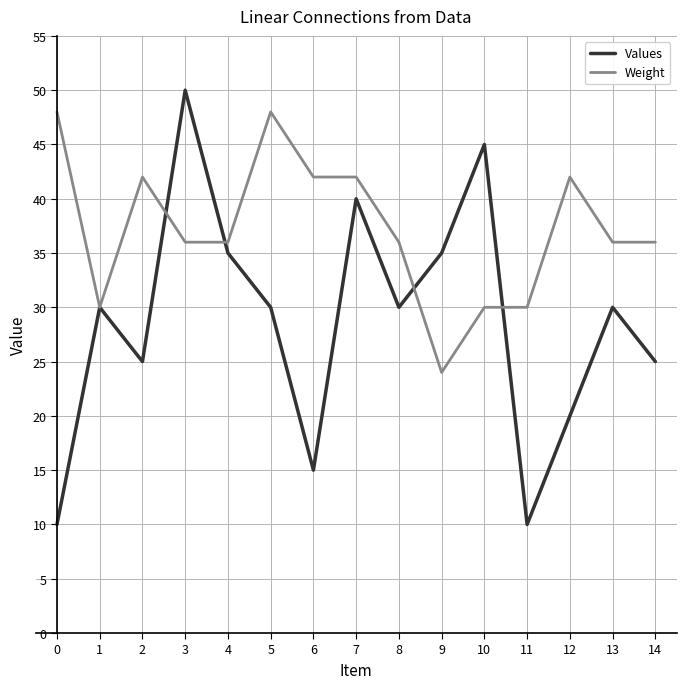

What is the minimum value for Weight?

24